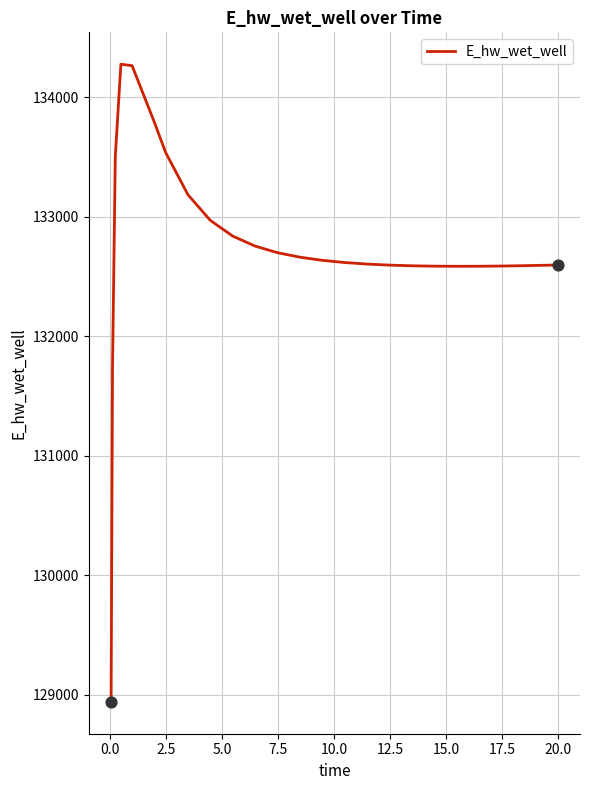

What is the difference between the maximum and minimum values?

5338.3